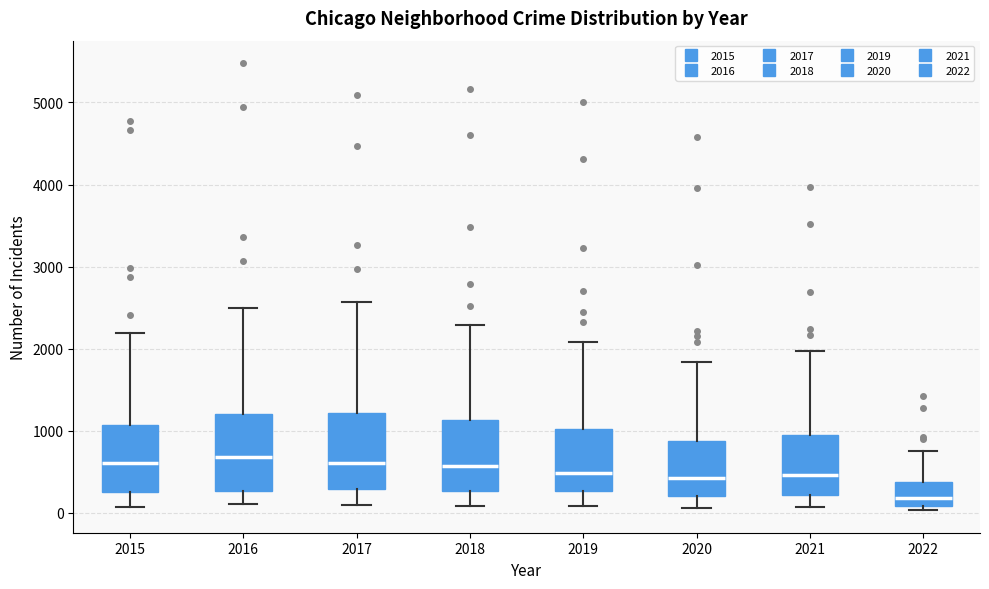

Which box has the lowest median line?

2022